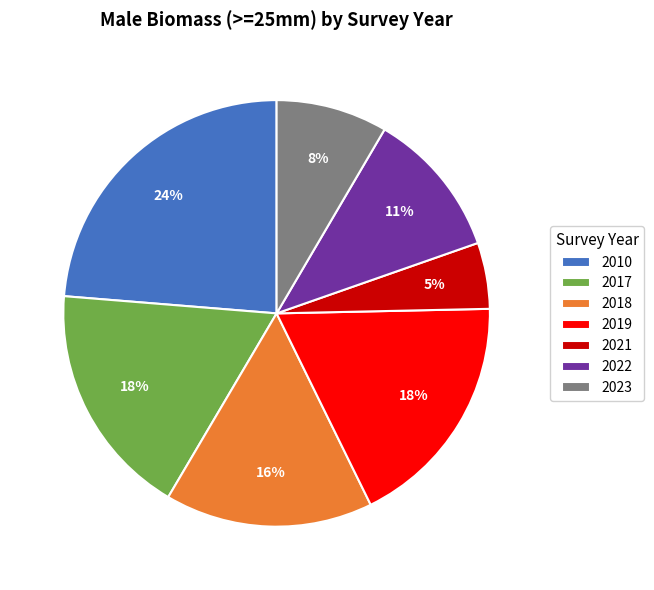

What is the smallest slice in the pie chart?

2021